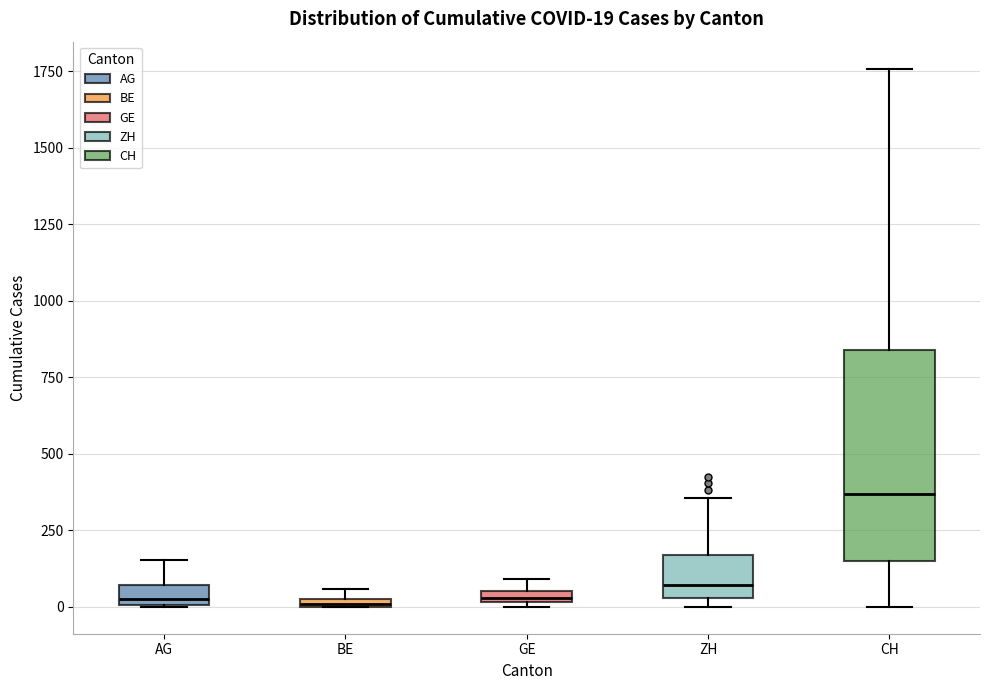

Which box is the tallest, from its lower edge to its upper edge?

CH